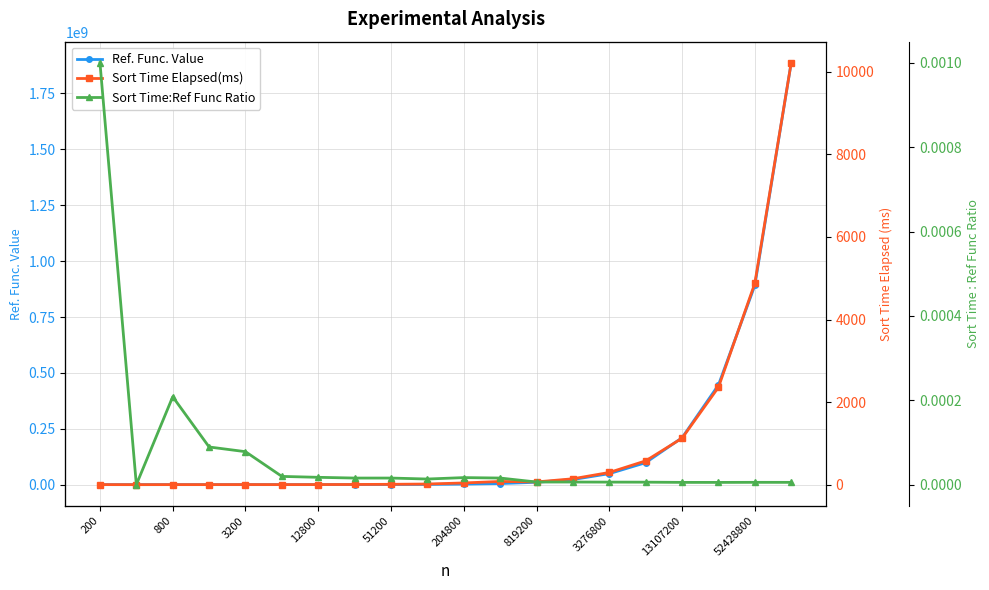

Read the Ref. Func. Value value at 15.

98304000.0